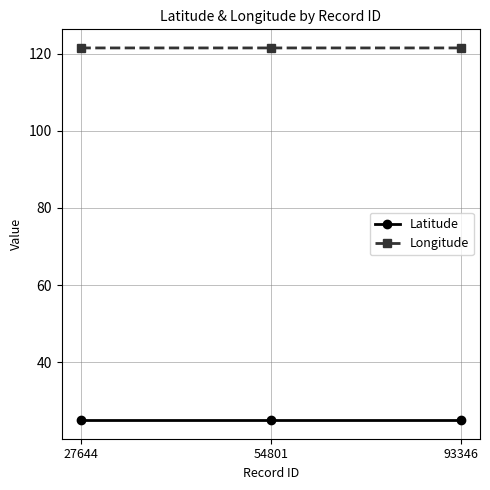

What is the difference between the highest and lowest values at 54801?

96.4